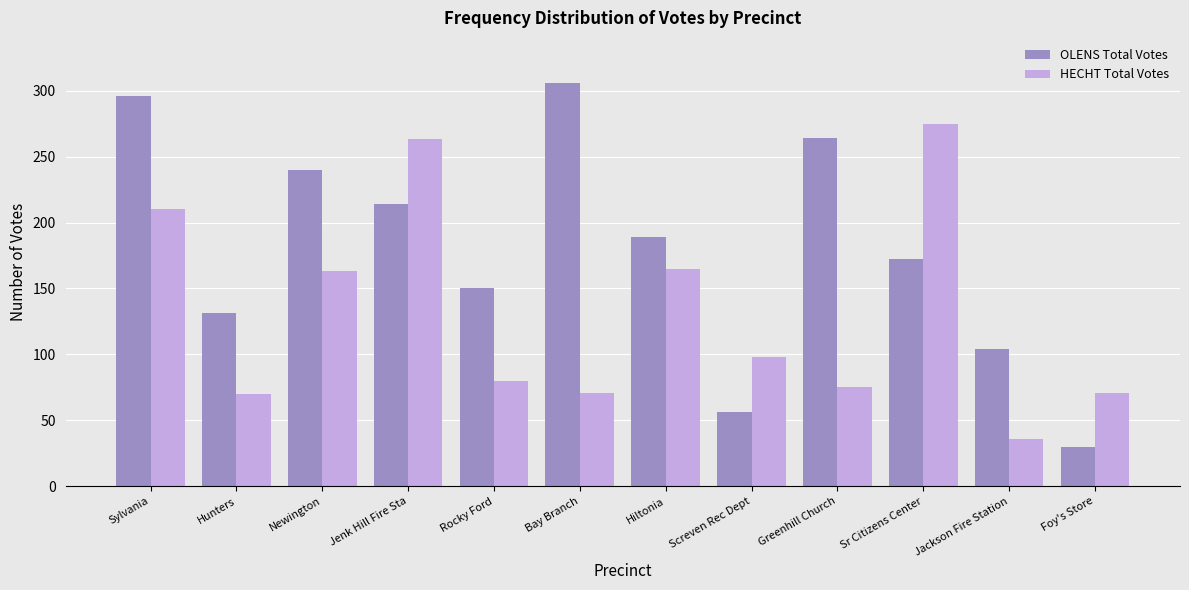

How many bars are there in each group?

2